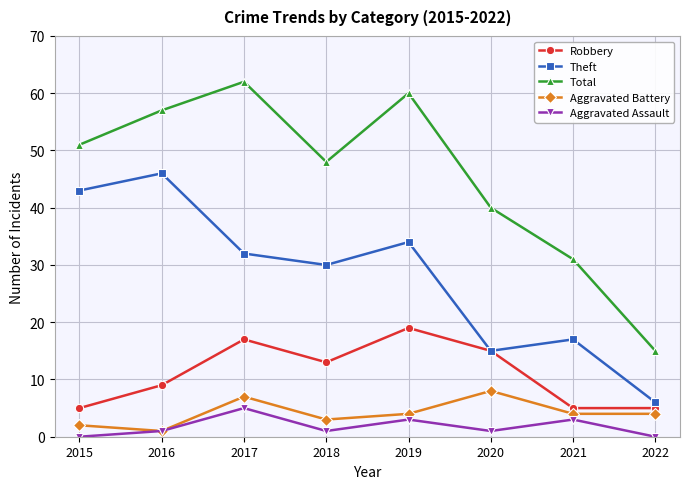

What are all the series names shown in the legend?

Robbery, Theft, Total, Aggravated Battery, Aggravated Assault